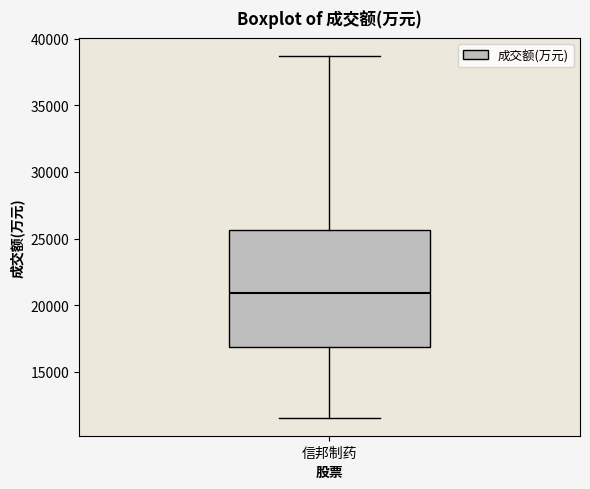

Read this box plot against the y-axis: the position of the median line, the range covered by the box, and the ends of both whiskers. The values are not printed on the chart, so give them approximately, as read against the axis.

median 21000, box 17000 to 25500, whiskers 11500 to 38500